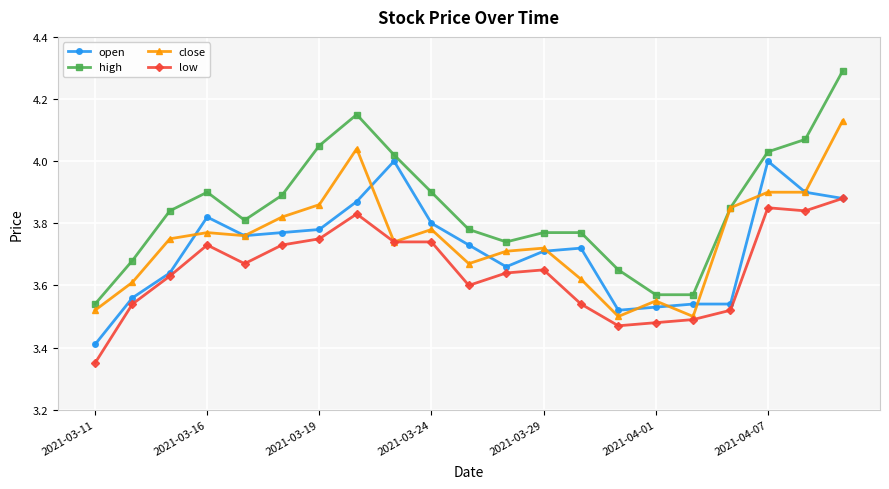

Rank the series by their maximum value, from lowest to highest.

low, open, close, high